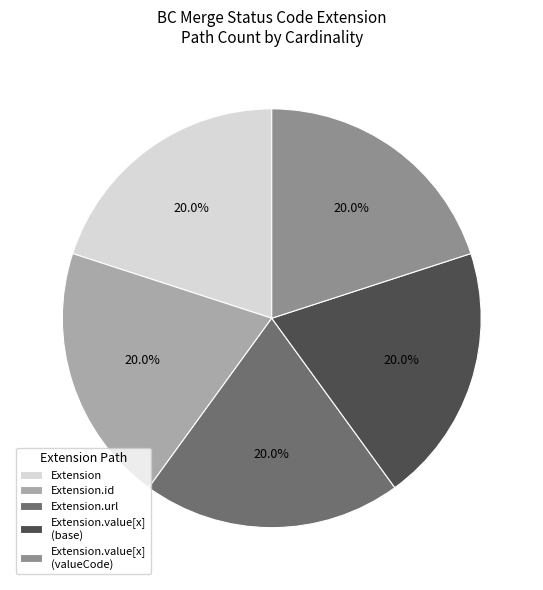

Does Extension.value[x] (base) account for over 50% of the chart?

No